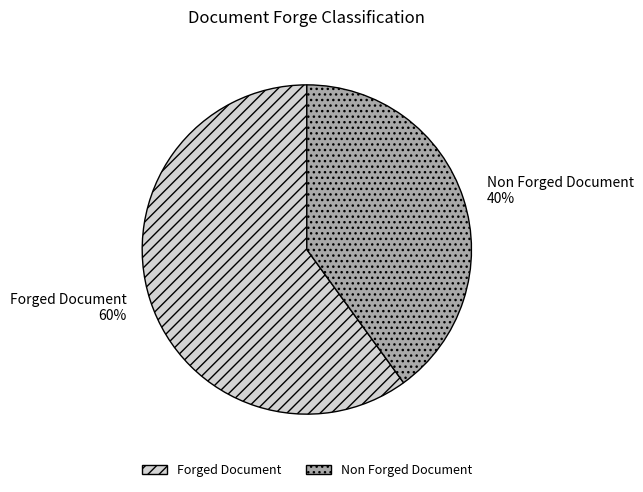

What percentage is the Non Forged Document slice, to the nearest percent?

40%